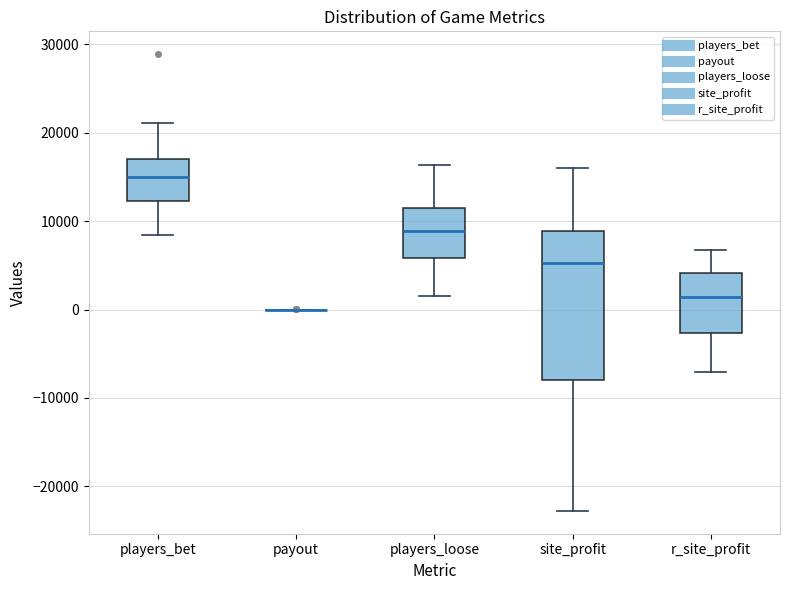

Reading left to right, transcribe this box plot: for each box, give where its median line is, the range the box spans, and where its two whiskers end, as read against the y-axis. The values are not printed on the chart, so give them approximately, as read against the axis.

players_bet: median 15000, box 12000 to 17000, whiskers 8000 to 21000
payout: box collapsed to a line at 0, whiskers 0 to 0
players_loose: median 9000, box 6000 to 12000, whiskers 2000 to 16000
site_profit: median 5000, box -8000 to 9000, whiskers -23000 to 16000
r_site_profit: median 1000, box -3000 to 4000, whiskers -7000 to 7000